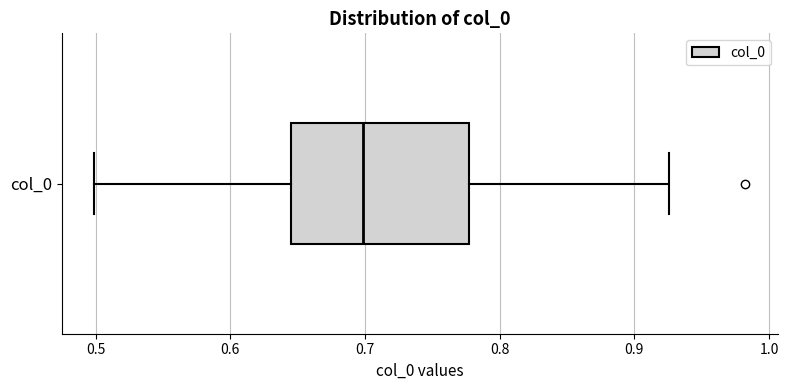

Read this box plot against the x-axis: the position of the median line, the range covered by the box, and the ends of both whiskers. The values are not printed on the chart, so give them approximately, as read against the axis.

median 0.70, box 0.65 to 0.78, whiskers 0.50 to 0.93